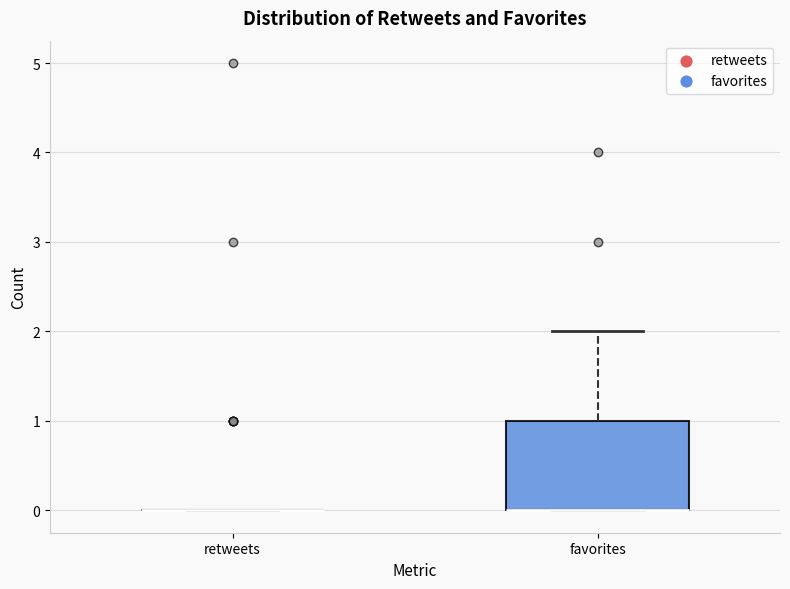

Reading left to right, read every box against the y-axis: the position of its median line, the range the box covers, and the ends of its whiskers. The values are not printed on the chart, so give them approximately, as read against the axis.

retweets: box collapsed to a line at 0, whiskers 0 to 0
favorites: median 0 (drawn on the box's lower edge), box 0 to 1, whiskers 0 to 2